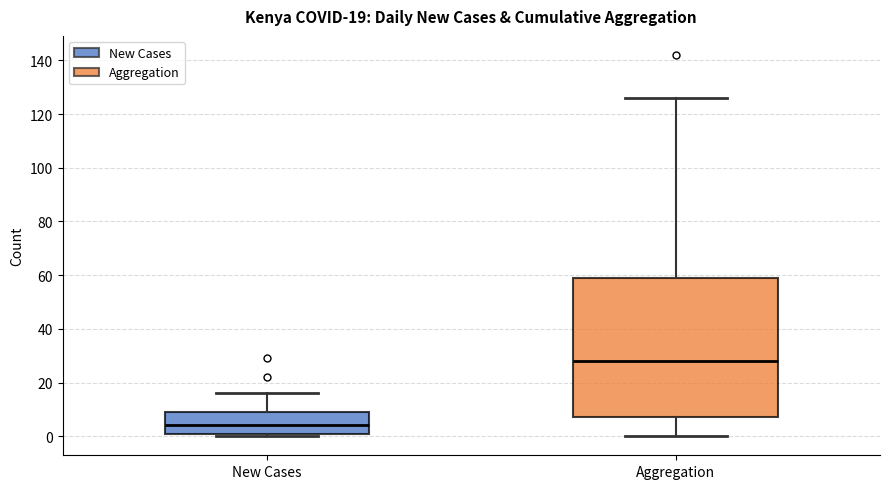

Which box's median line is the lowest?

New Cases